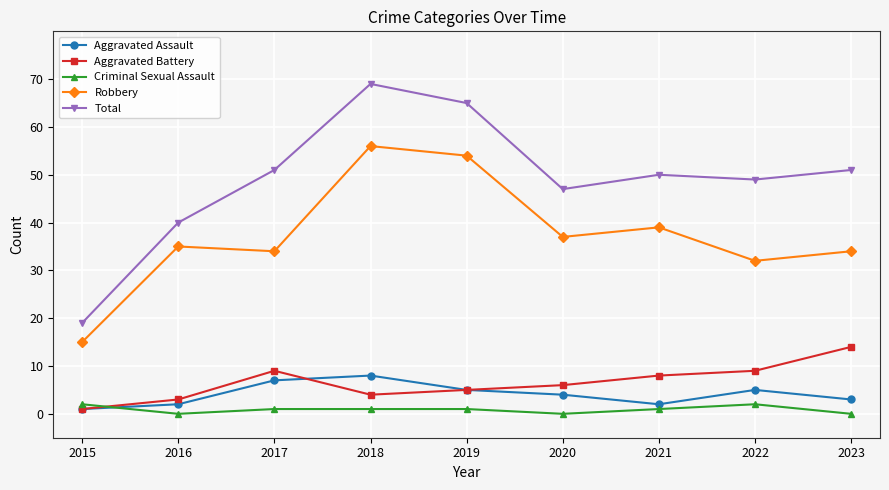

What is the difference between the maximum and second lowest values in the Aggravated Battery series?

11